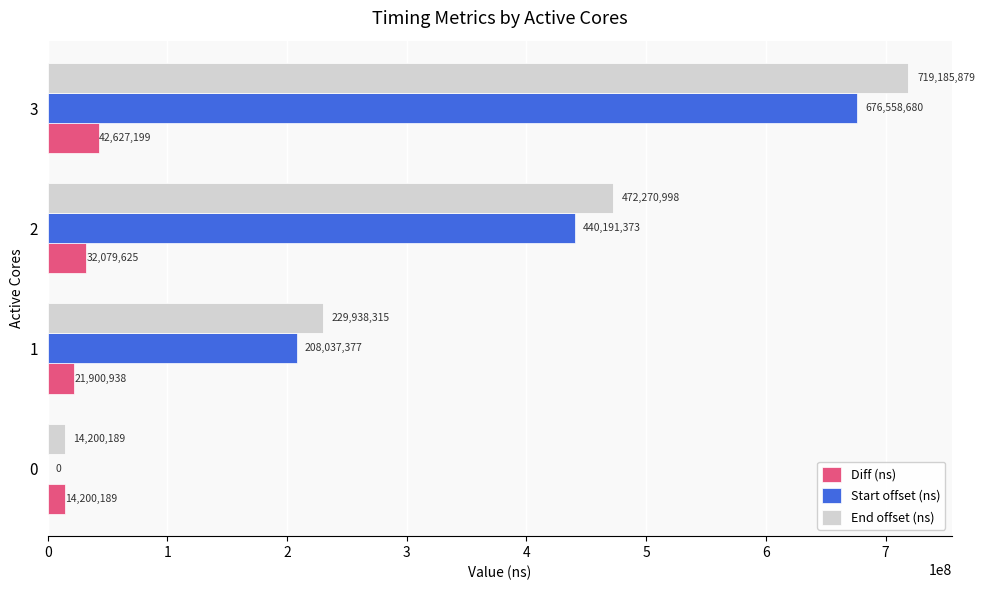

Between 1 and 3, which series saw the biggest shift?

End offset (ns)